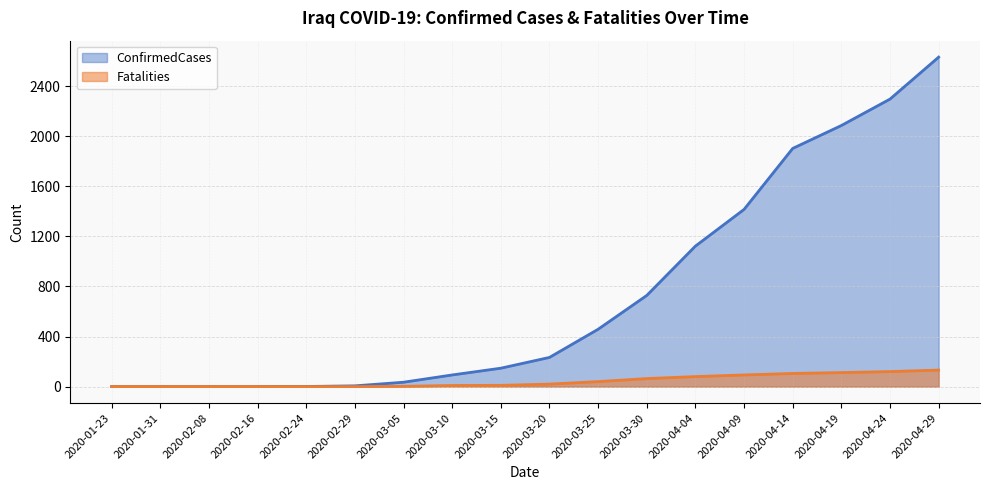

Rank the series at 2020-03-05 from highest to lowest value.

ConfirmedCases, Fatalities